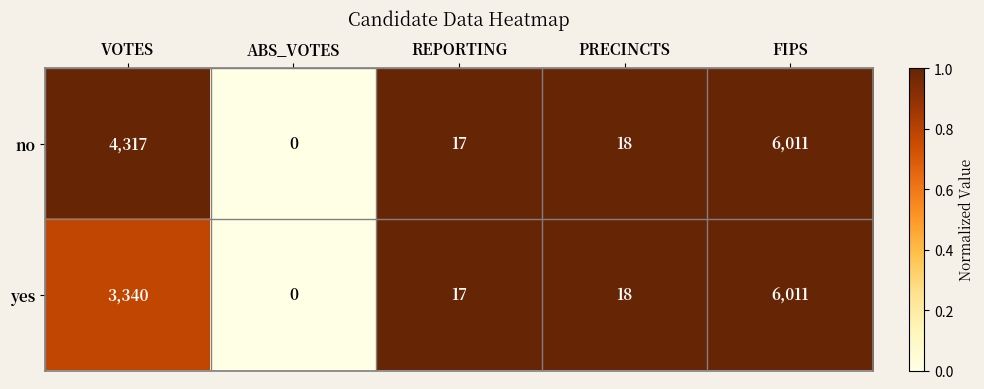

List the series in order of their overall mean, lowest first.

yes, no